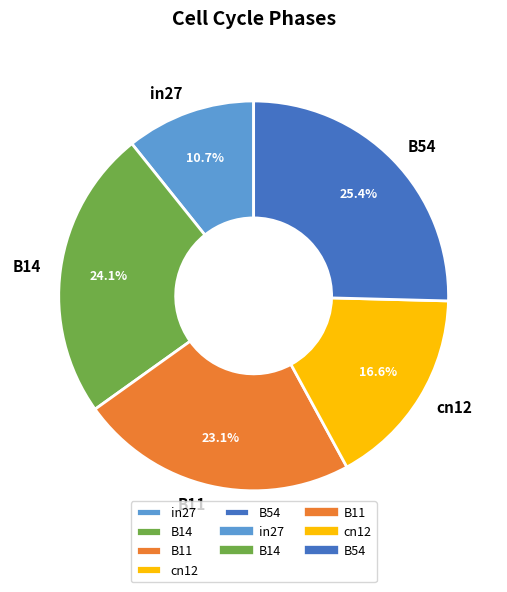

Which has a higher value, B54 or B11?

B54